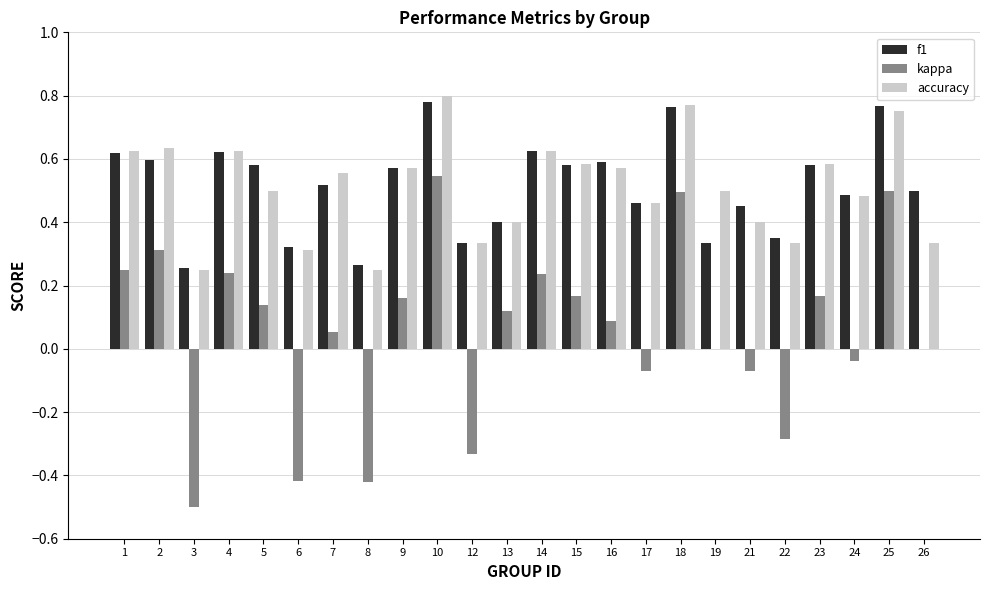

What are all the series names shown in the legend?

f1, kappa, accuracy